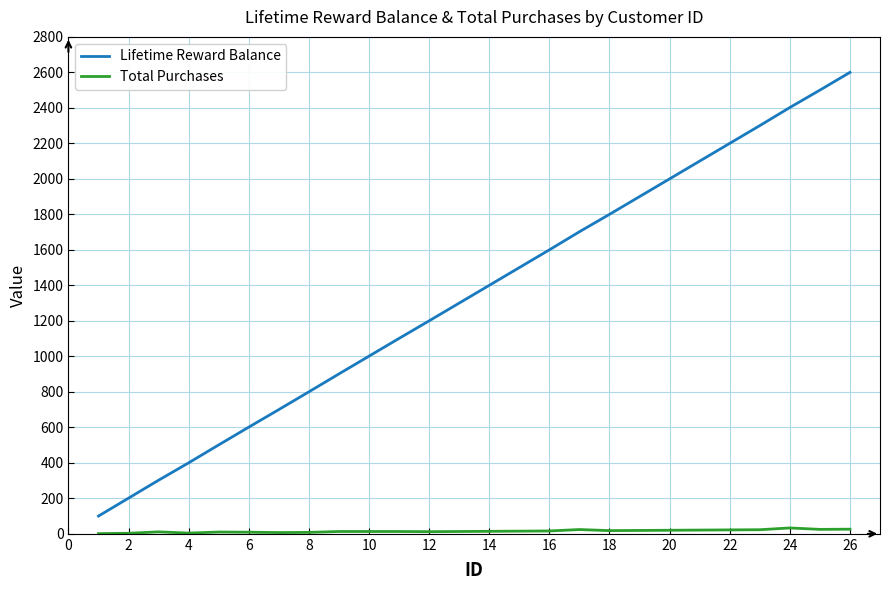

Which series has the widest spread of values?

Lifetime Reward Balance